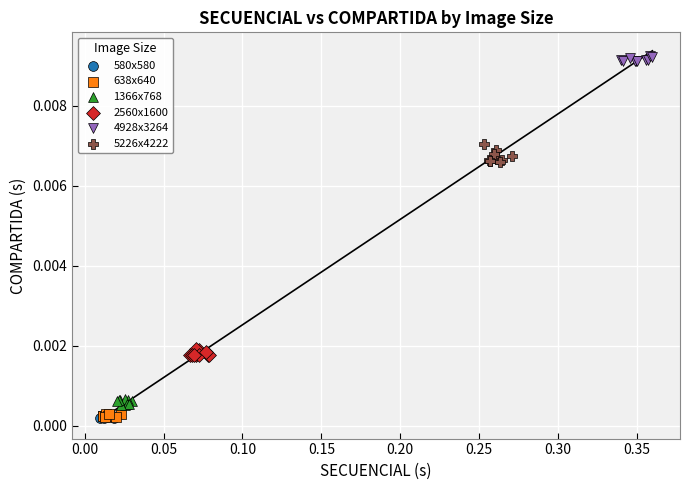

Which series reaches the maximum Y coordinate?

4928x3264